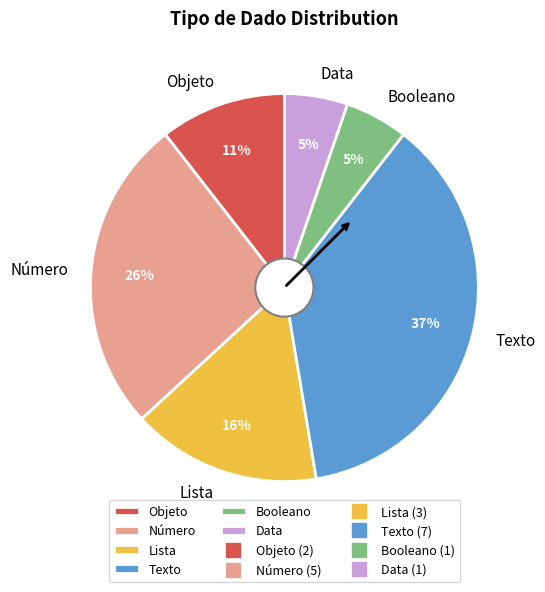

Between Texto and Booleano, which is larger?

Texto